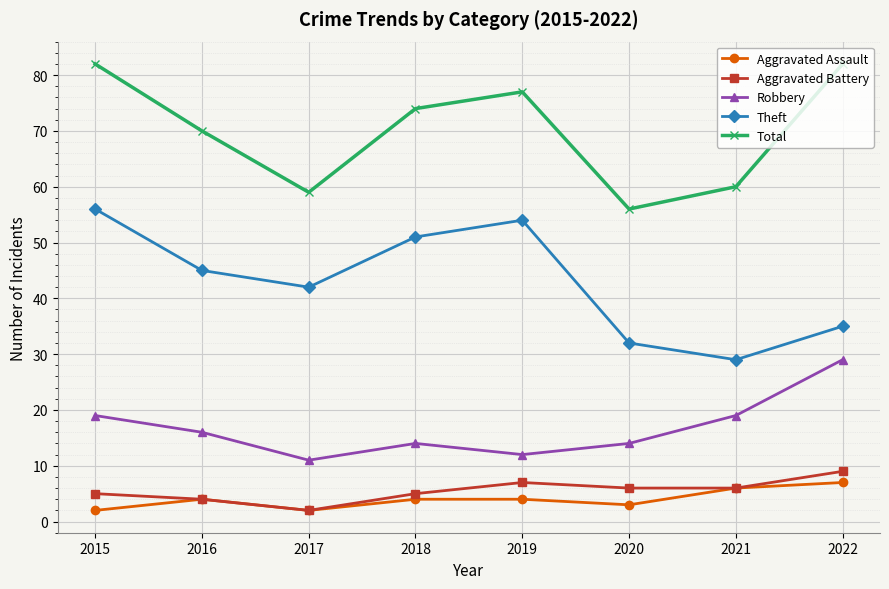

What is the smallest value displayed?

2